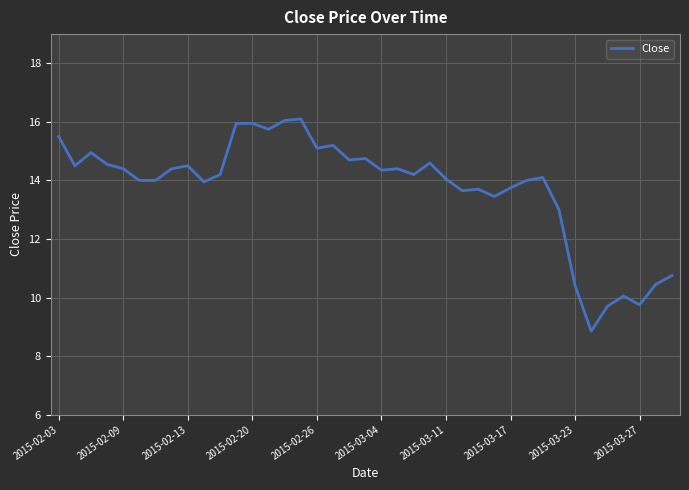

The value at 2015-03-17 is 22.1. True or false?

False